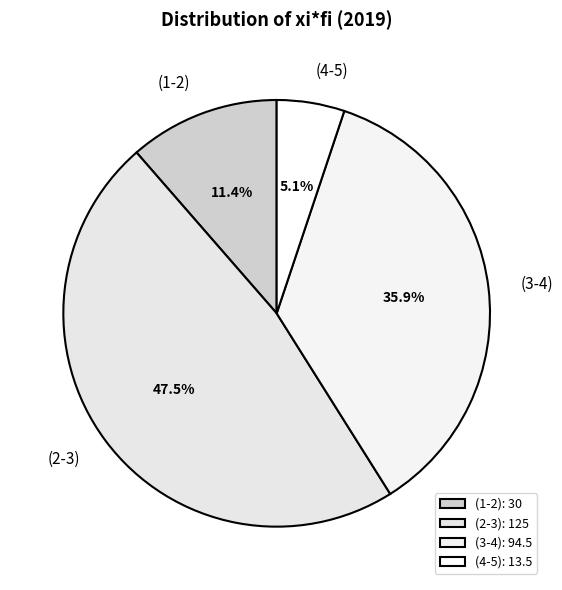

Does any single category account for the majority?

No